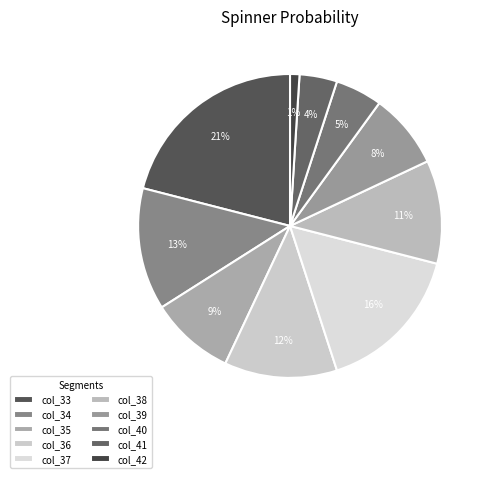

How many slices are in this pie chart?

10